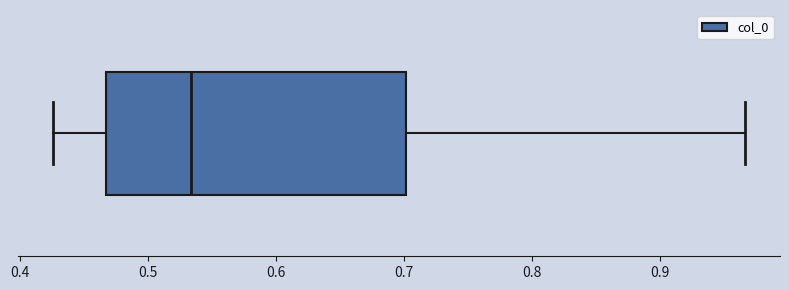

Where does the median line of the box sit on the x-axis? The values are not printed on the chart, so give them approximately, as read against the axis.

0.53